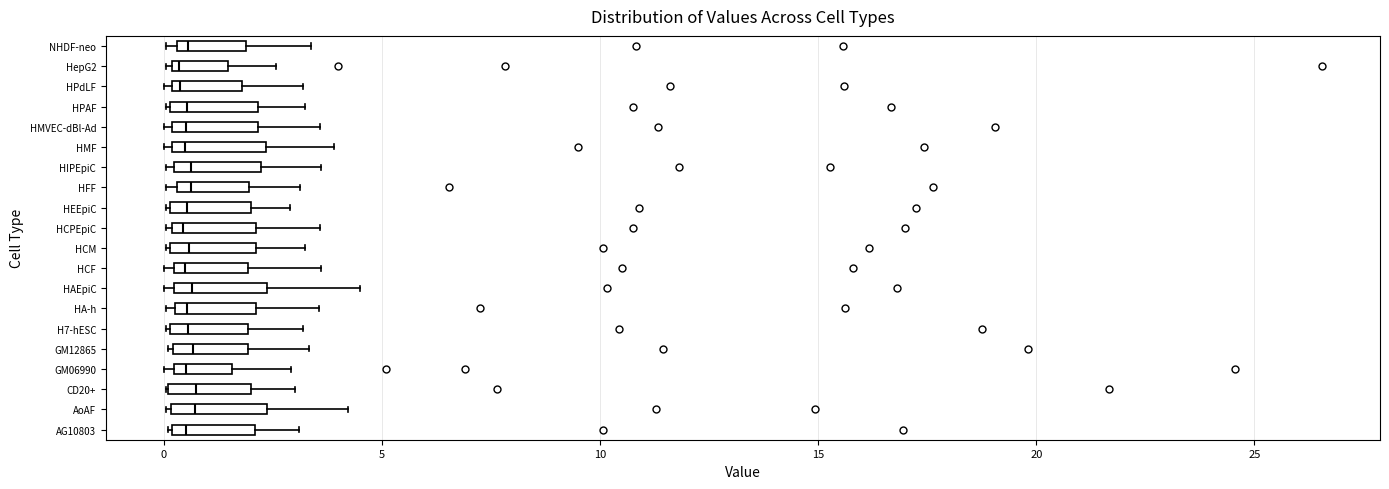

Where does the right whisker of the box for HAEpiC end on the x-axis? The values are not printed on the chart, so give them approximately, as read against the axis.

4.5